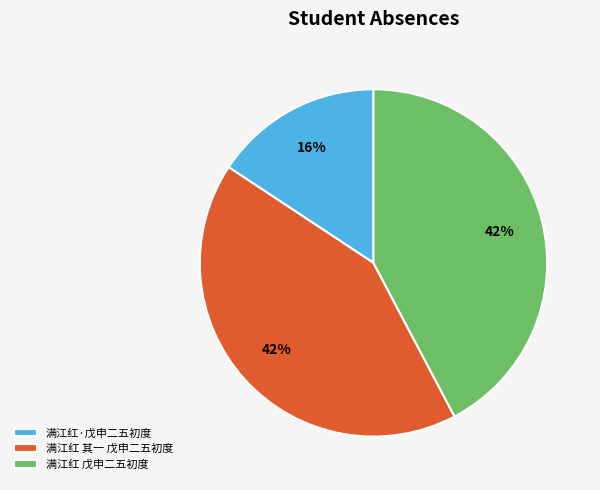

To the nearest percent, what is the combined percentage of 满江红·戊申二五初度 and 满江红 戊申二五初度?

58%